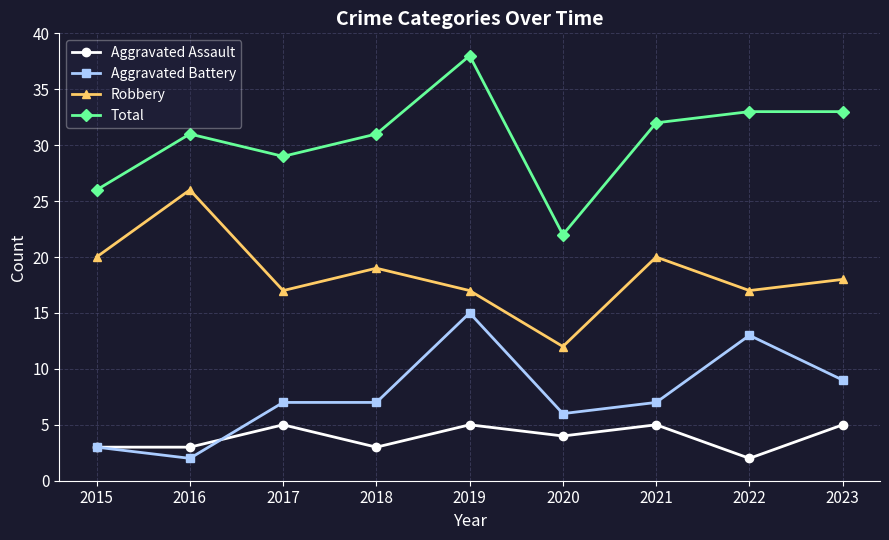

The Total series shows 50 at 2017. True or false?

False